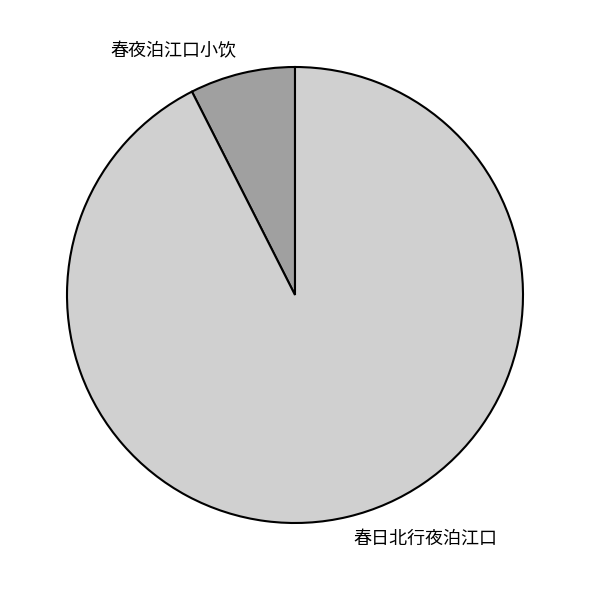

True or false: 春日北行夜泊江口 accounts for 93% of the total.

True